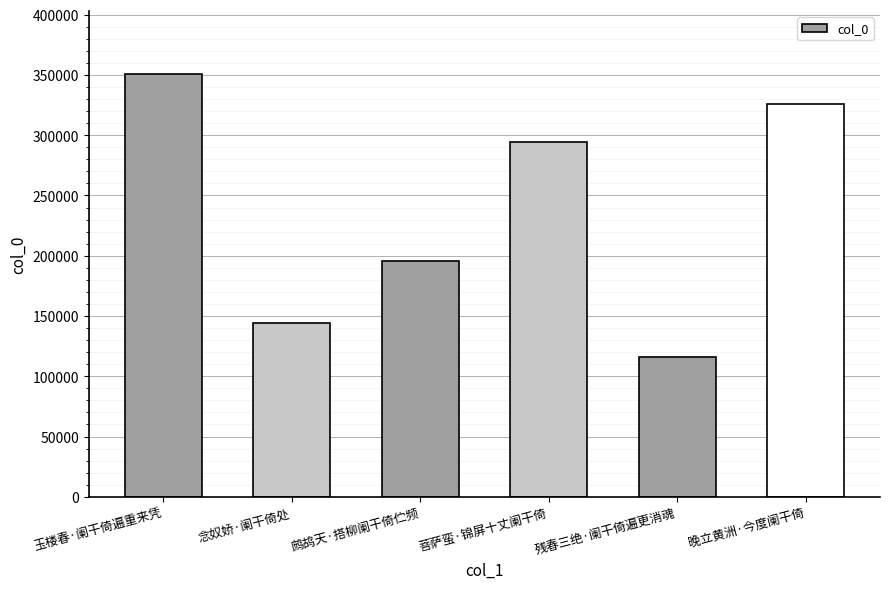

How many values are between 143928 and 325927?

4